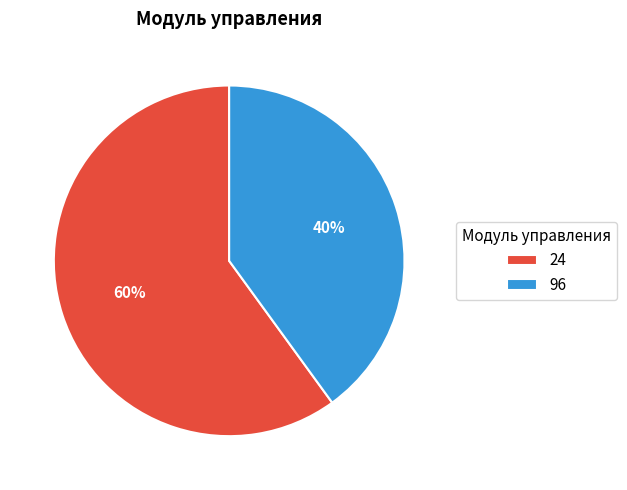

Do 96 and 24 together represent more than half of the pie?

Yes